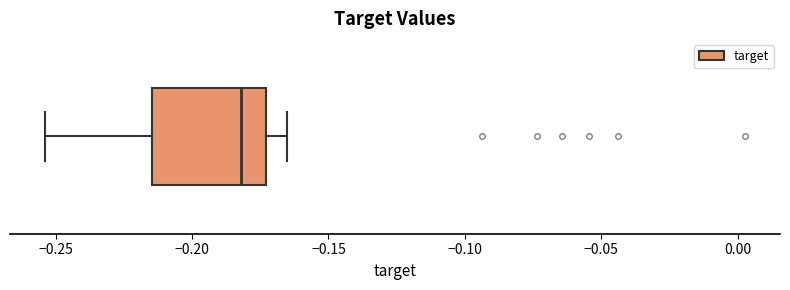

Read this box plot against the x-axis: the position of the median line, the range covered by the box, and the ends of both whiskers. The values are not printed on the chart, so give them approximately, as read against the axis.

median -0.180, box -0.215 to -0.175, whiskers -0.255 to -0.165